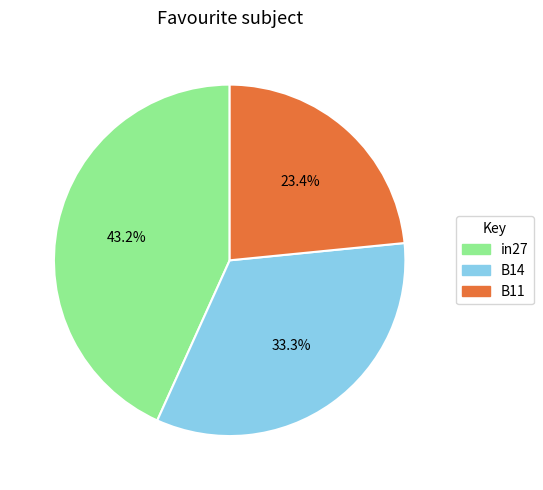

How many slices are in this pie chart?

3